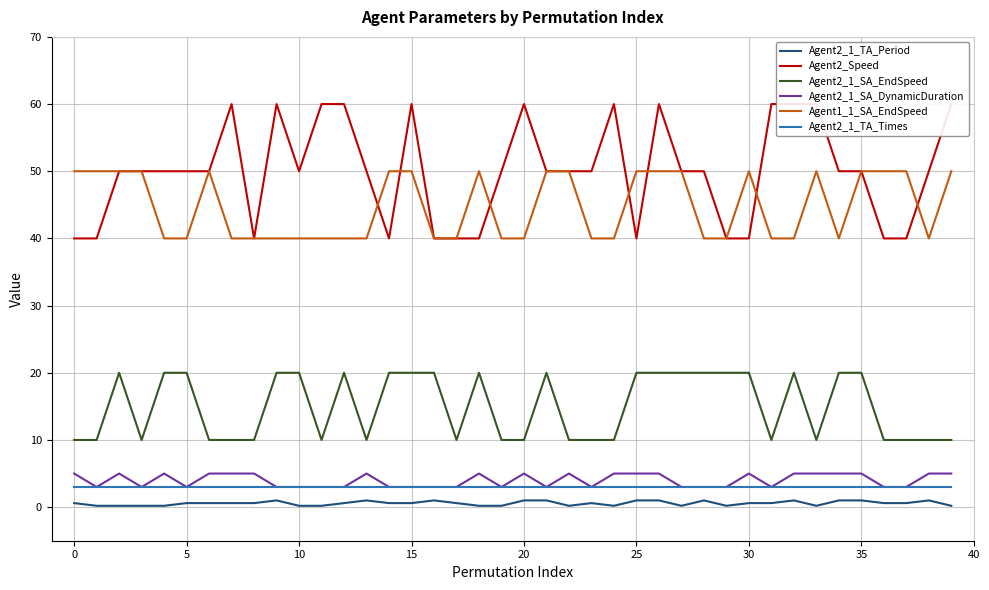

The Agent1_1_SA_EndSpeed series shows 40.0 at 13. True or false?

True